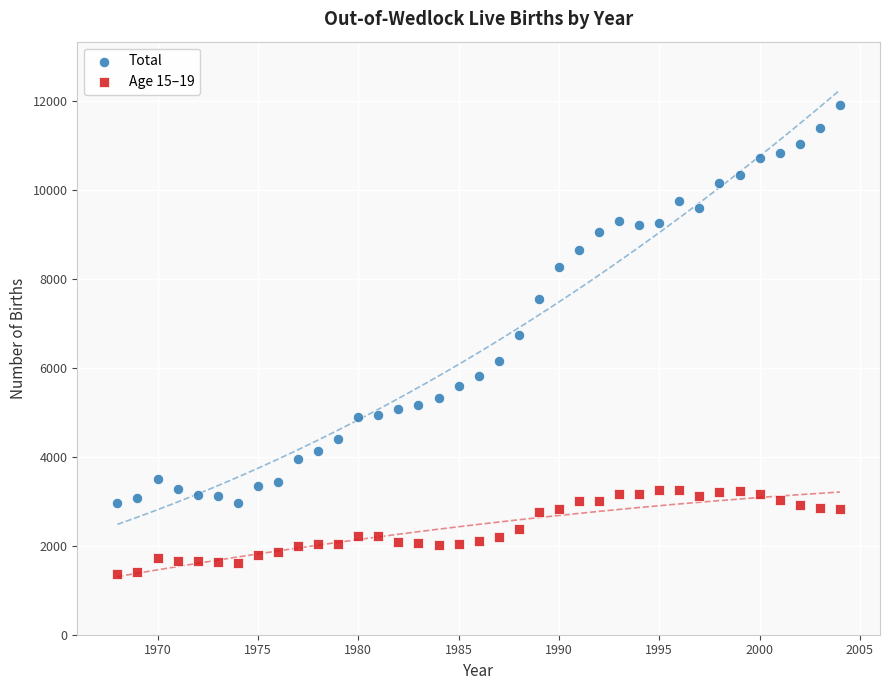

What are all the series names shown in the legend?

Total, Age 15–19